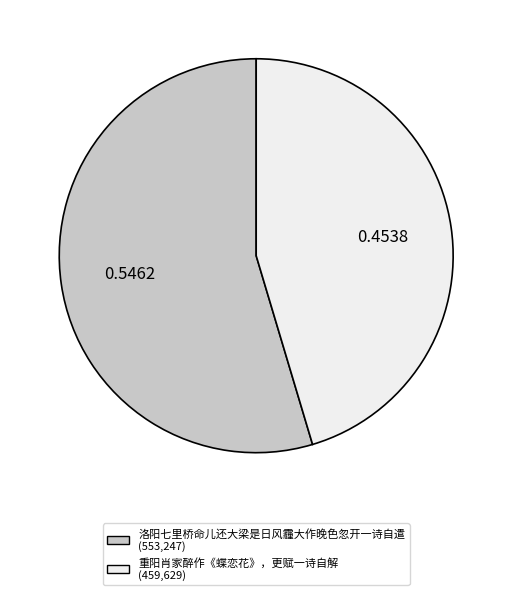

Count the number of slices in the pie.

2